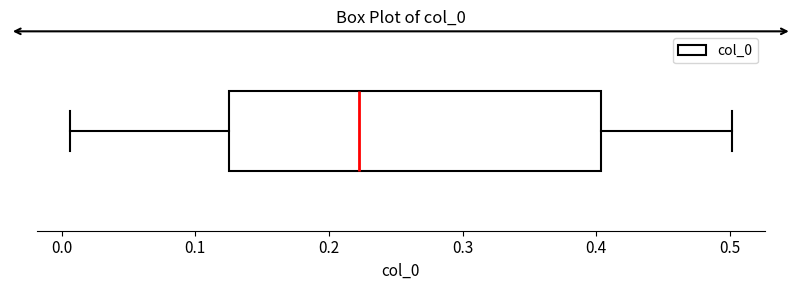

Read this box plot against the x-axis: the position of the median line, the range covered by the box, and the ends of both whiskers. The values are not printed on the chart, so give them approximately, as read against the axis.

median 0.22, box 0.13 to 0.40, whiskers 0.01 to 0.50